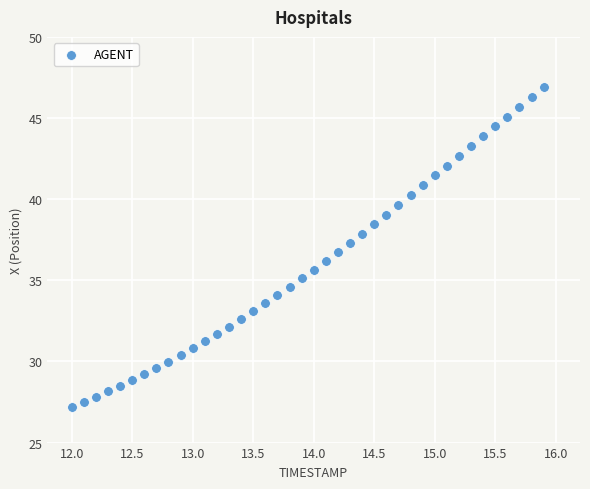

What is the range of Y values (max minus min)?

19.7